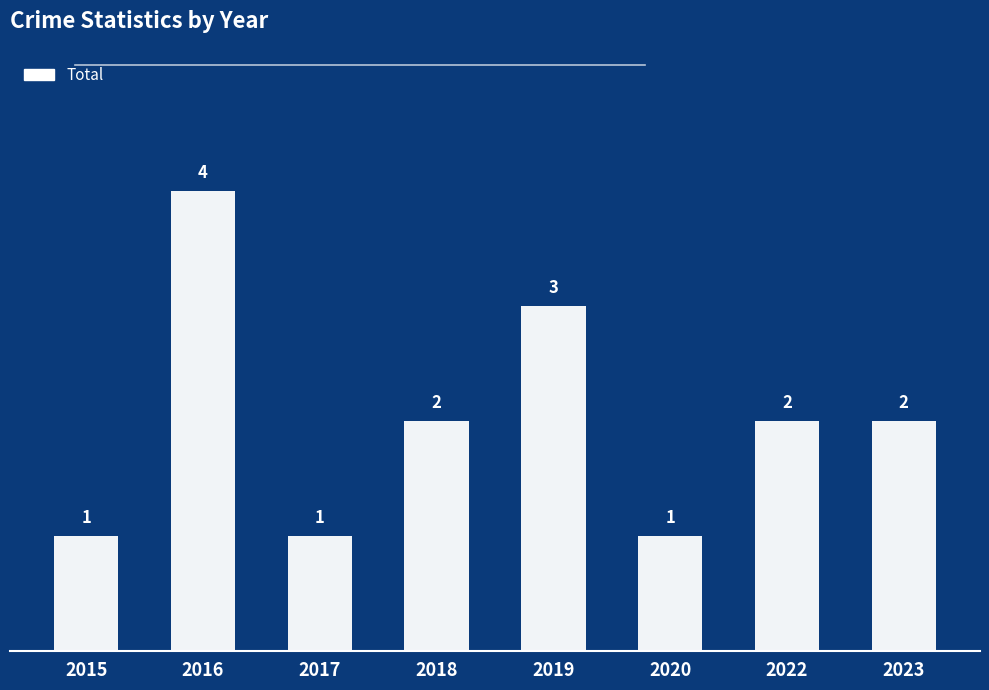

Approximately how many times larger is the value at 2023 compared to 2020?

2.0